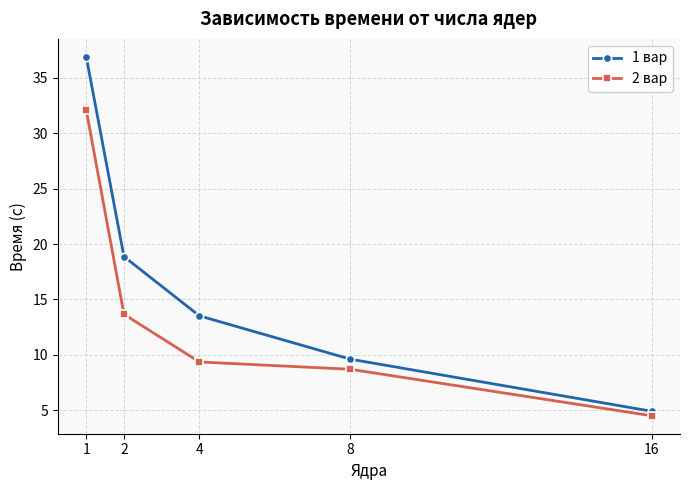

The 2 вар series shows 4.5 at 16. True or false?

True